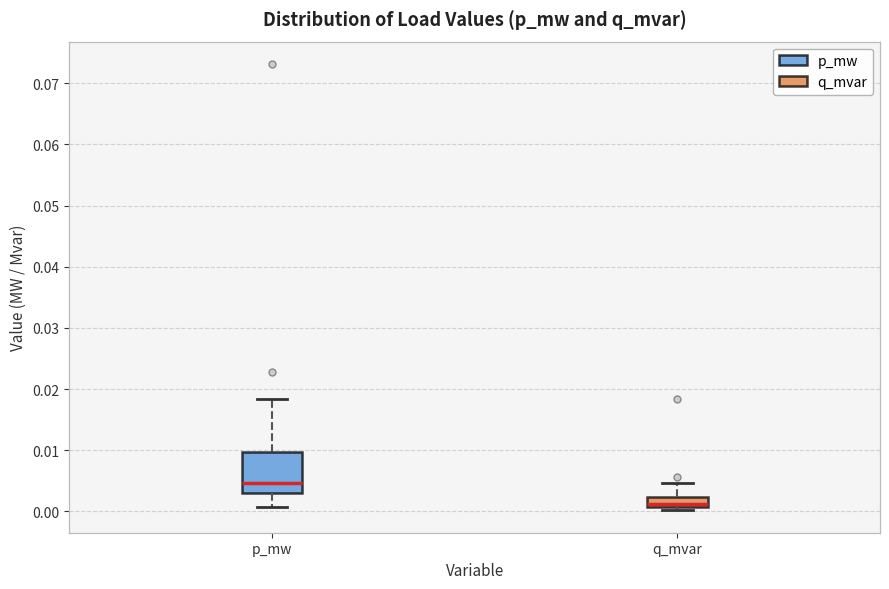

Comparing the boxes themselves (not the whiskers), which one is the tallest?

p_mw